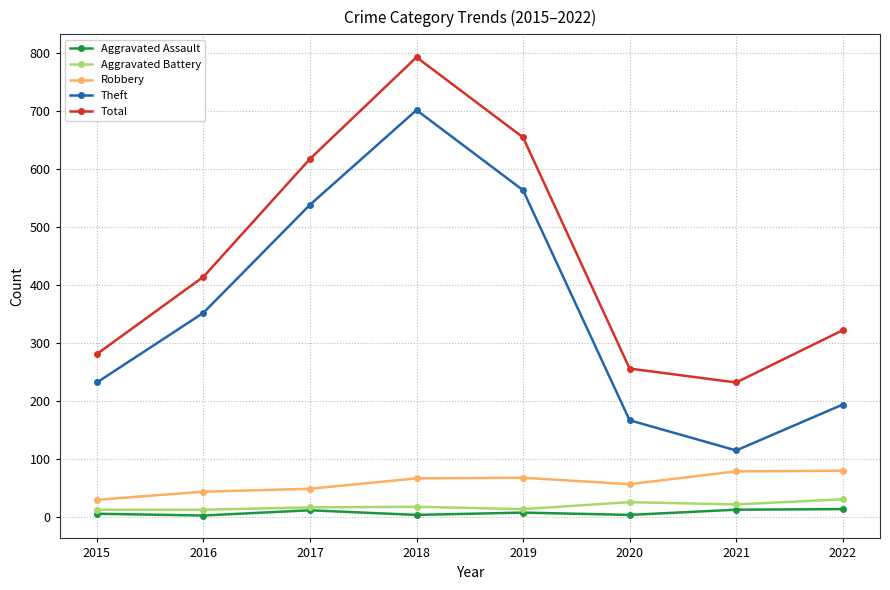

True or false: Total and Robbery intersect in this chart.

False